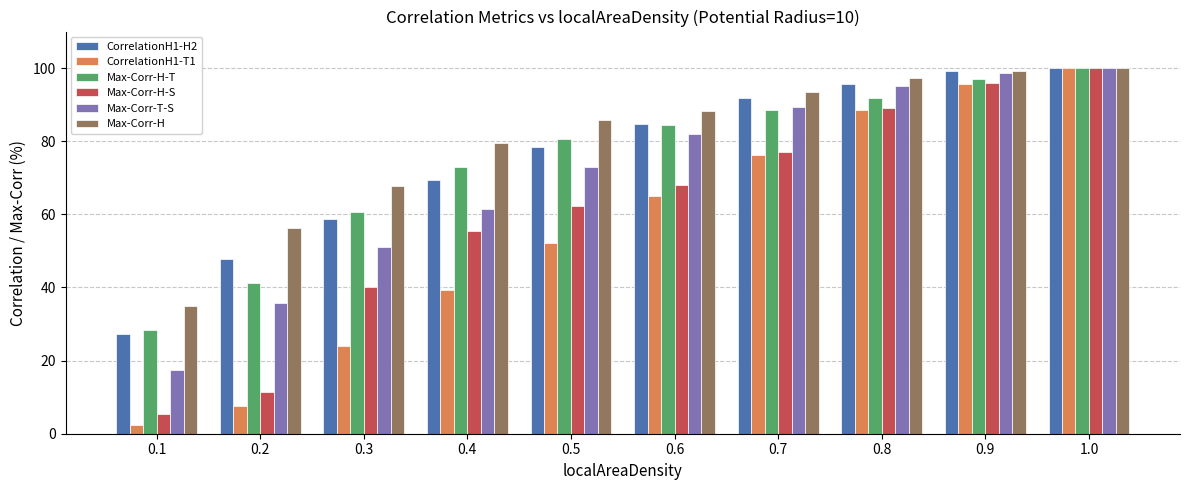

Is the value of Max-Corr-H-T at 0.1 greater than the value of CorrelationH1-H2 at 0.6?

No